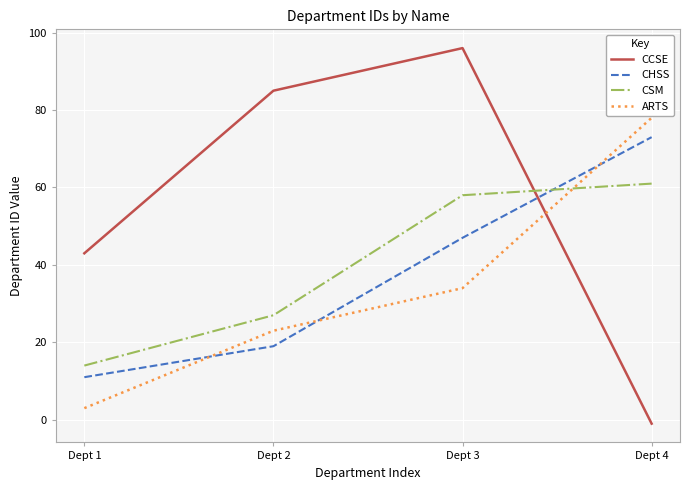

How many values in CCSE are below zero?

1